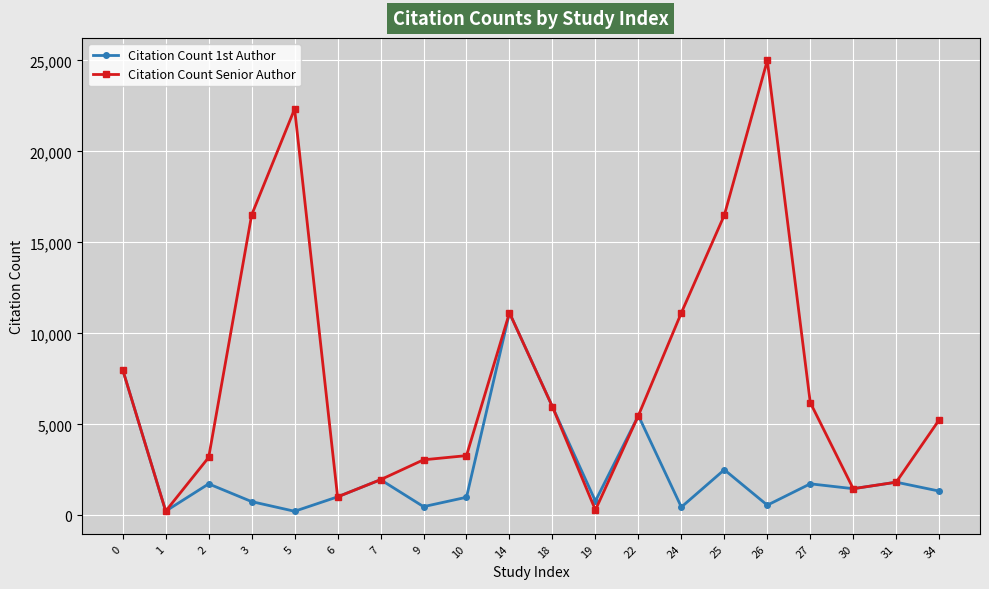

What is the greatest value displayed?

25000